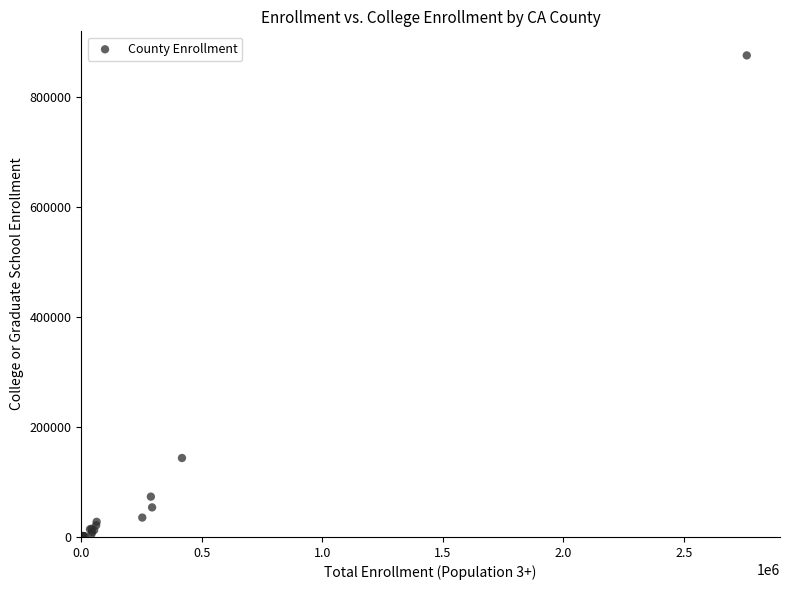

What Y value in the scatter plot is closest to 438357?

143697